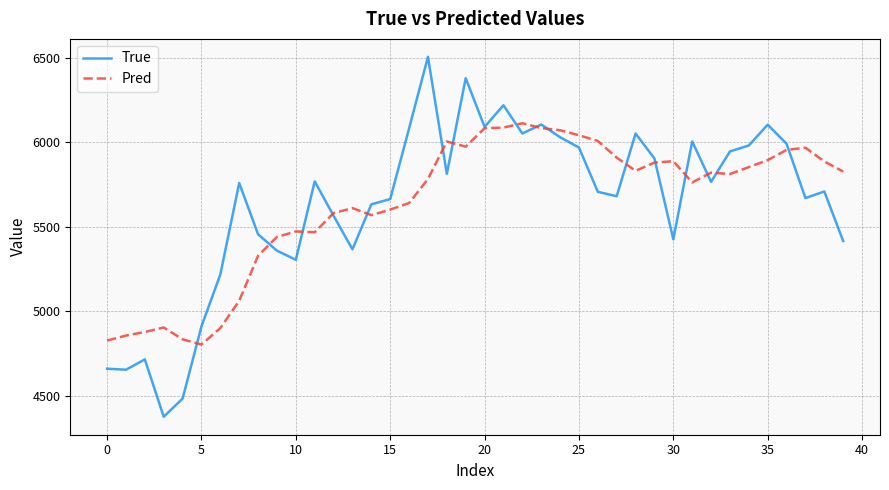

How many series are shown in this chart?

2